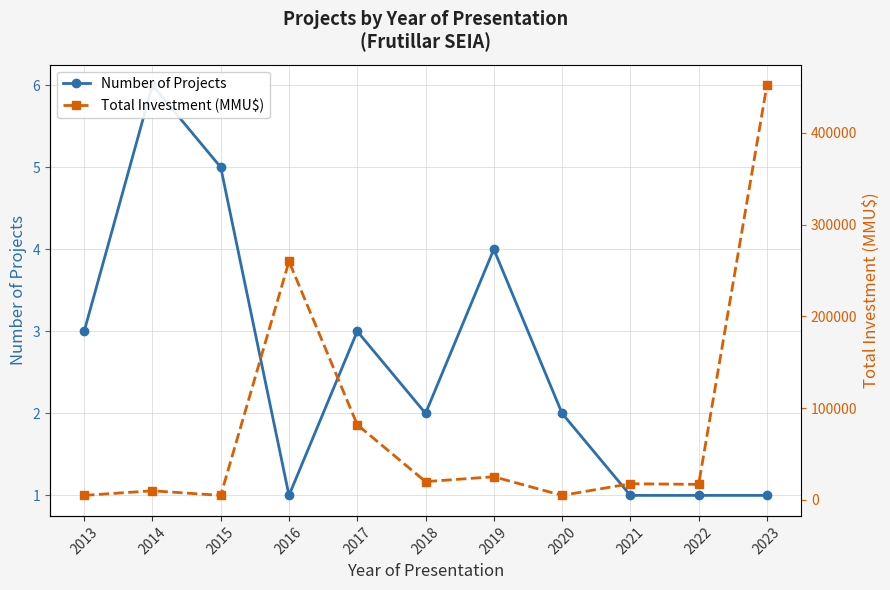

In Total Investment (MMU$), how many points are lower than both neighbors (excluding endpoints)?

4